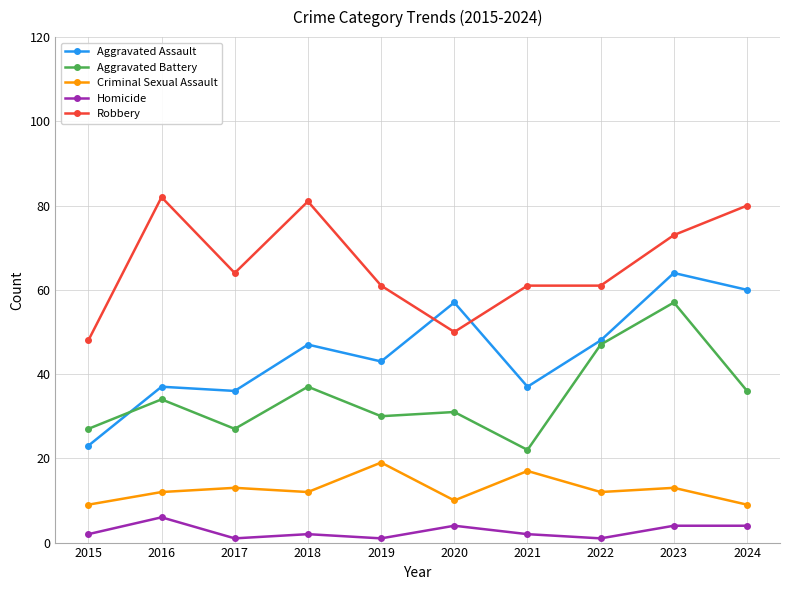

True or false: Aggravated Battery and Criminal Sexual Assault cross at least once.

False